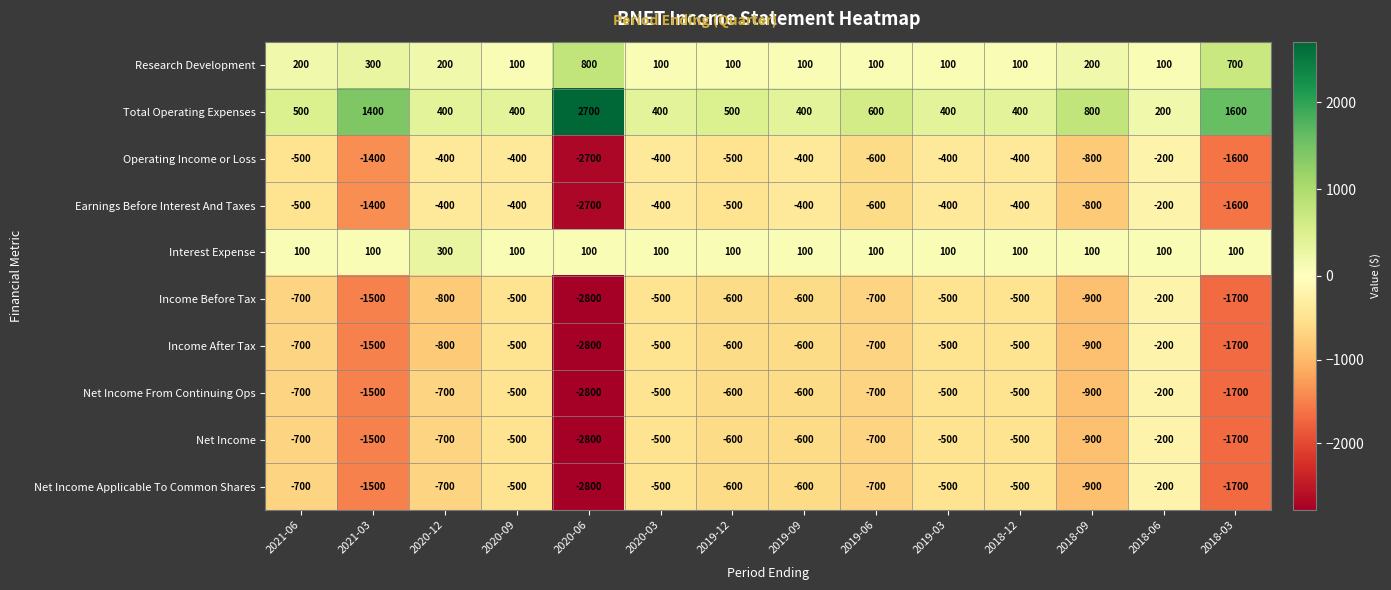

What is the average value of the Research Development series?

229